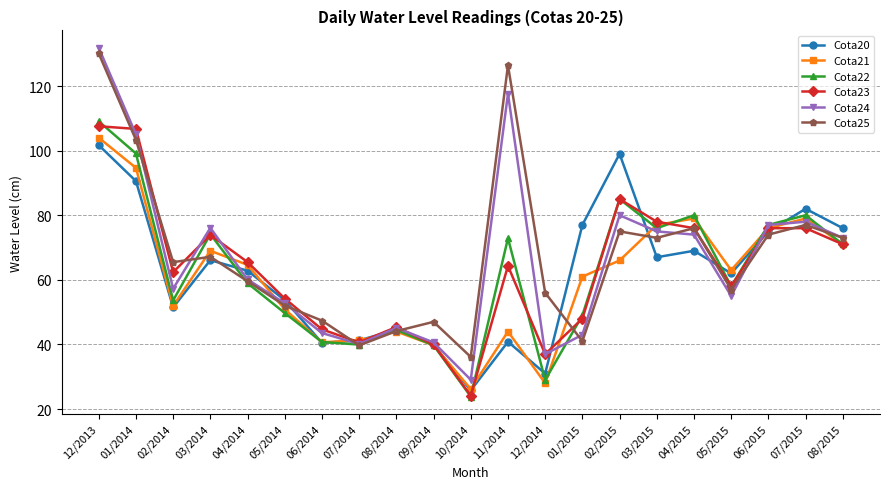

What is the average value of the Cota21 series?

60.5